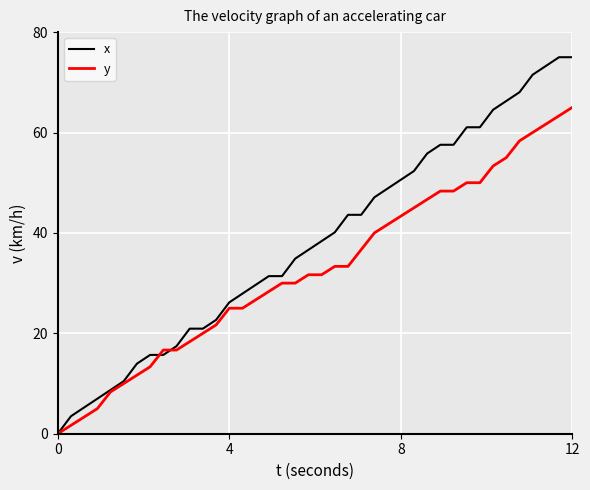

Reading right to left, extract all data points from this chart.

x: 75.0	75.0	73.3	71.5	68.0	66.3	64.5	61.0	61.0	57.6	57.6	55.8	52.3	50.6	48.8	47.1	43.6	43.6	40.1	38.4	36.6	34.9	31.4	31.4	29.7	27.9	26.2	22.7	20.9	20.9	17.4	15.7	15.7	14.0	10.5	8.7	7.0	5.2	3.5	0.0
y: 65.0	63.3	61.7	60.0	58.3	55.0	53.3	50.0	50.0	48.3	48.3	46.7	45.0	43.3	41.7	40.0	36.7	33.3	33.3	31.7	31.7	30.0	30.0	28.3	26.7	25.0	25.0	21.7	20.0	18.3	16.7	16.7	13.3	11.7	10.0	8.3	5.0	3.3	1.7	0.0